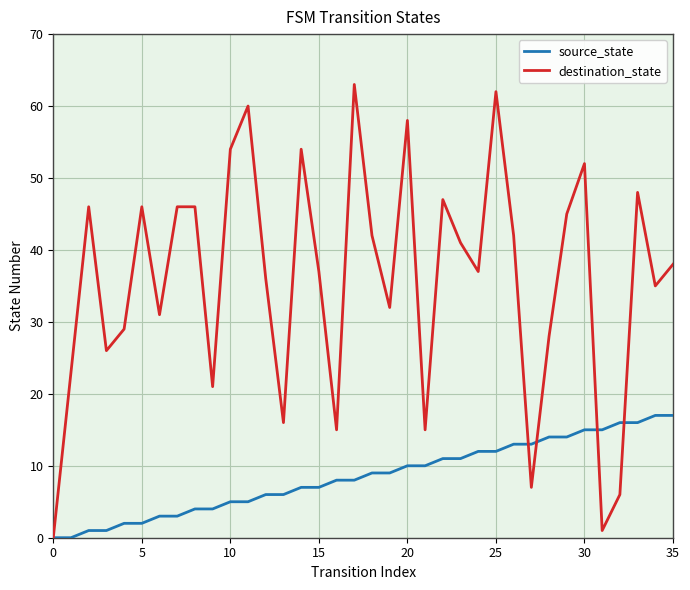

Rank the series by their maximum value, from highest to lowest.

destination_state, source_state